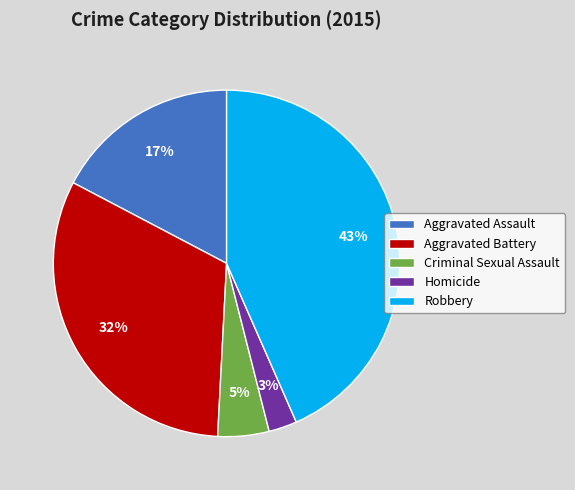

Does Robbery represent more than half of the total?

No